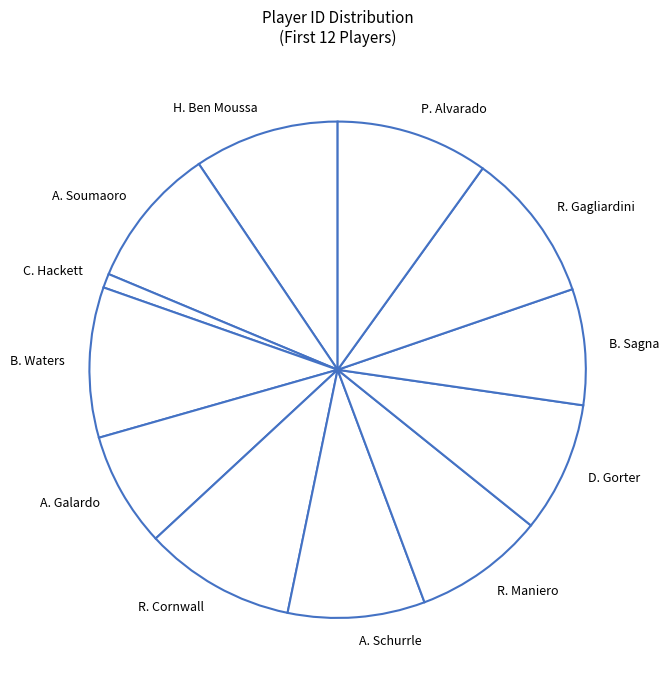

Combined, do R. Cornwall and D. Gorter account for over 50%?

No